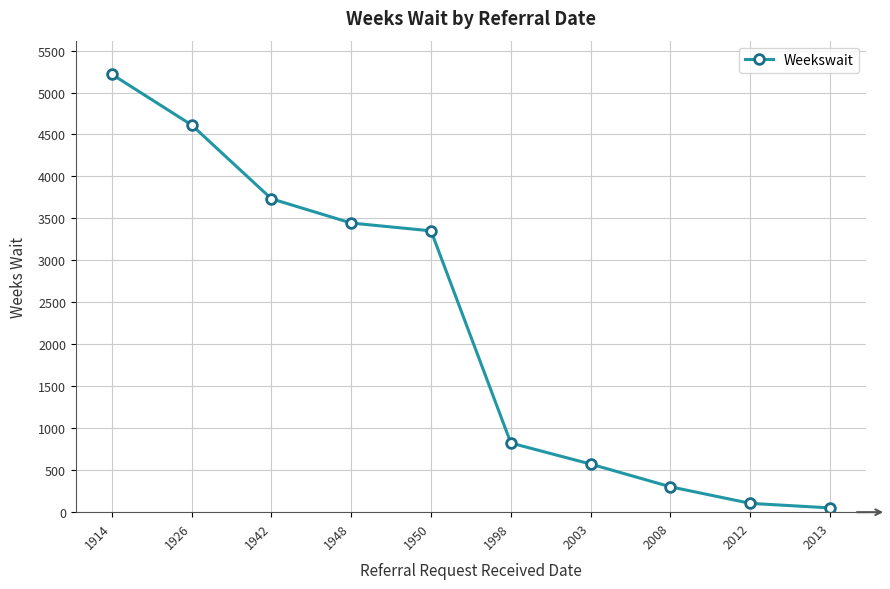

What is the greatest value displayed?

5218